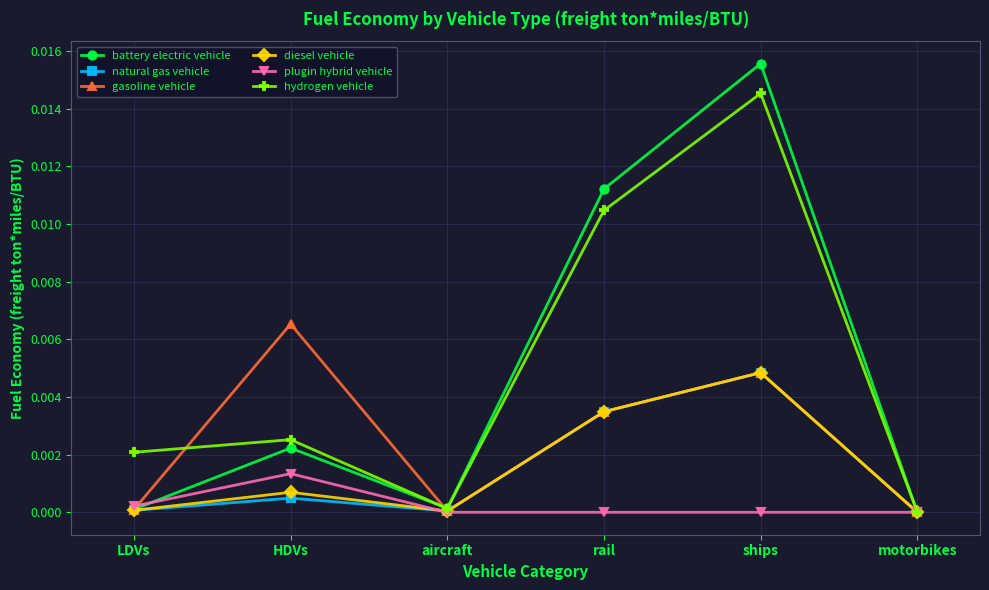

What are all the series names shown in the legend?

battery electric vehicle, natural gas vehicle, gasoline vehicle, diesel vehicle, plugin hybrid vehicle, hydrogen vehicle